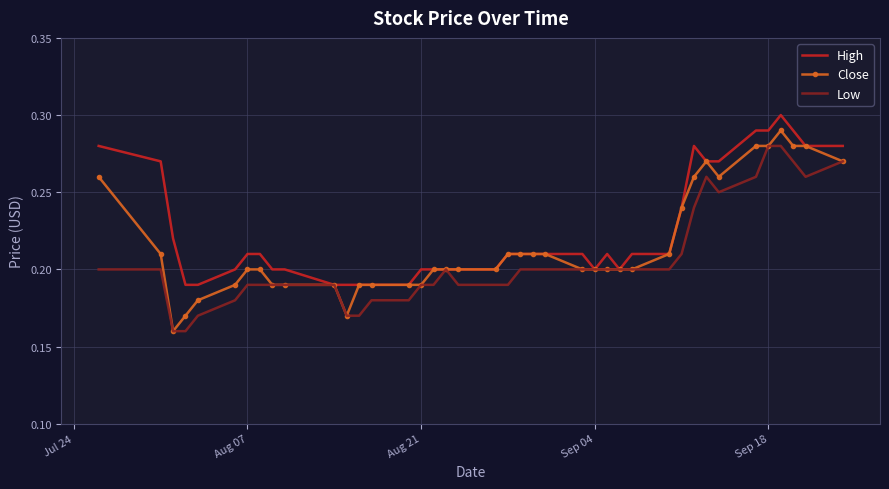

Rank the series by their average value, from lowest to highest.

Low, Close, High